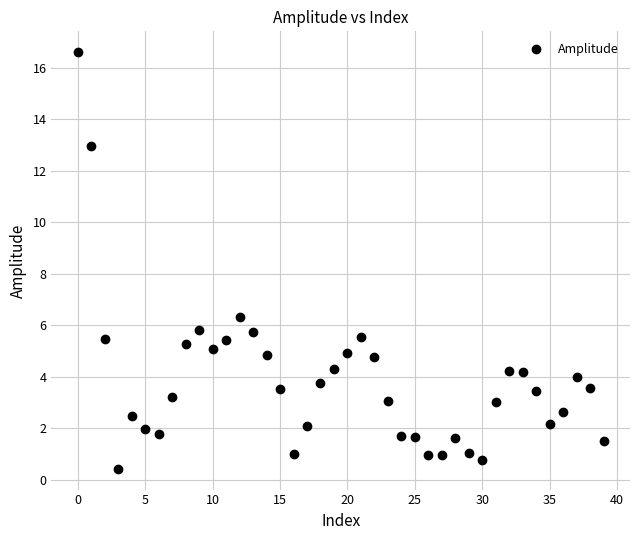

What is the range of Y values (max minus min)?

16.2